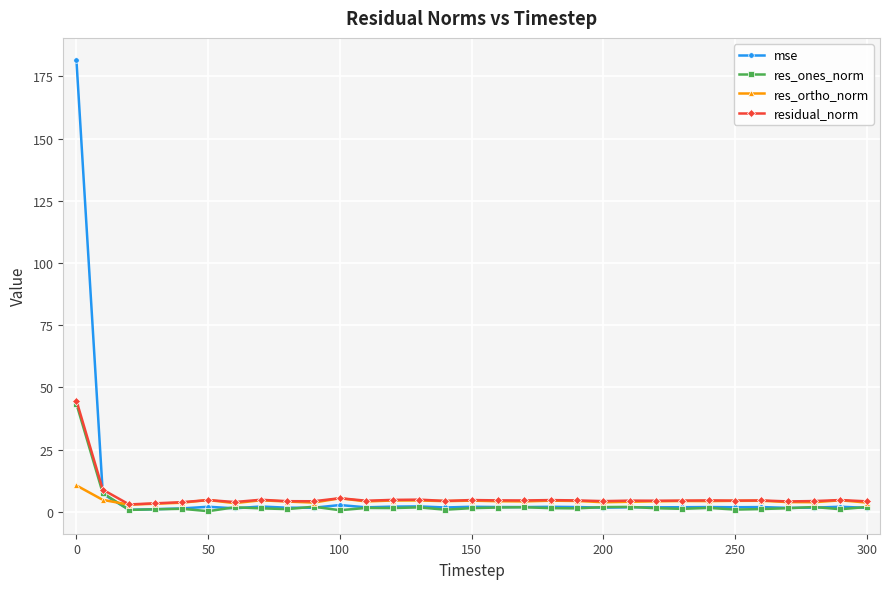

True or false: res_ortho_norm has more than 1 interior local peaks.

True